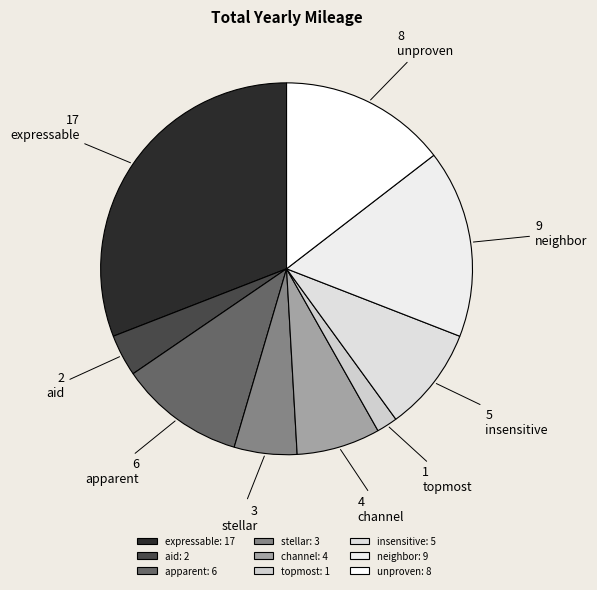

To the nearest percent, what is the combined percentage of aid and apparent?

15%